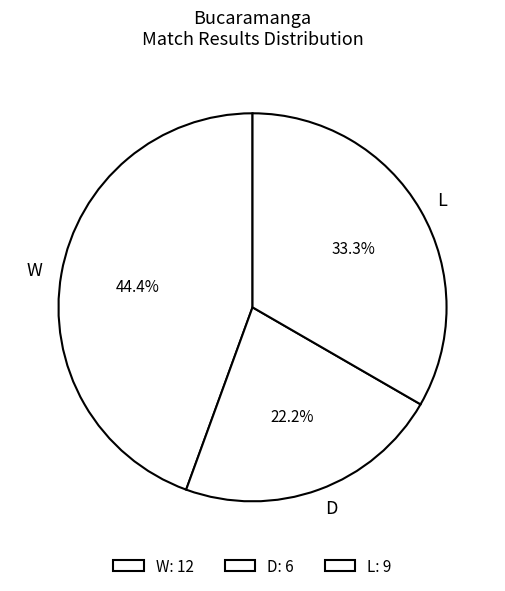

Does L account for over 50% of the chart?

No